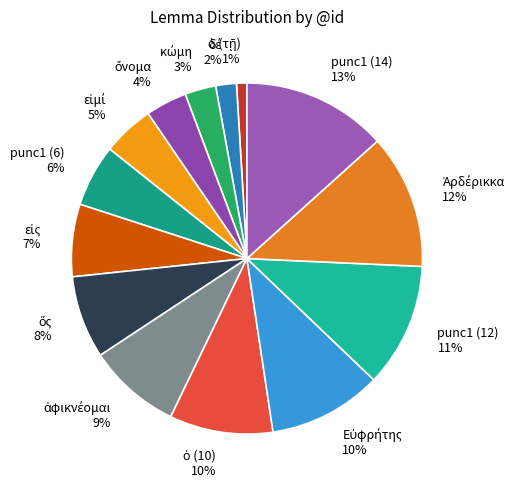

Does any single category account for the majority?

No